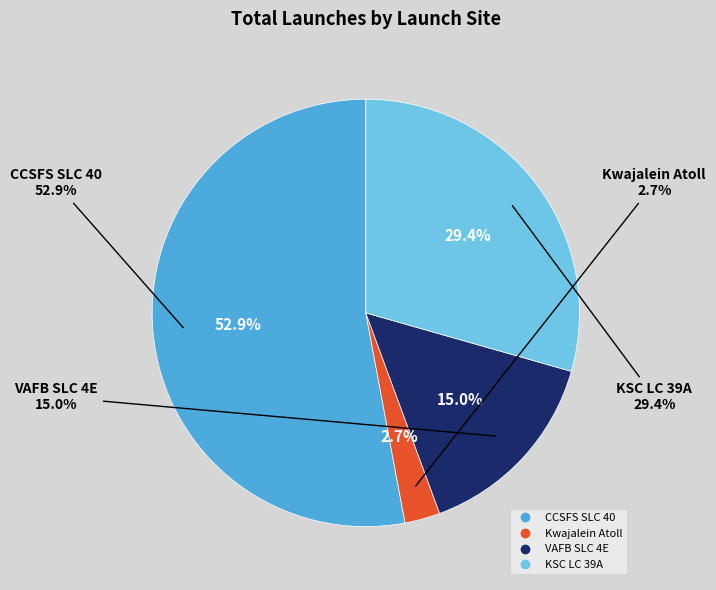

Which category has the smallest portion of the pie?

Kwajalein Atoll